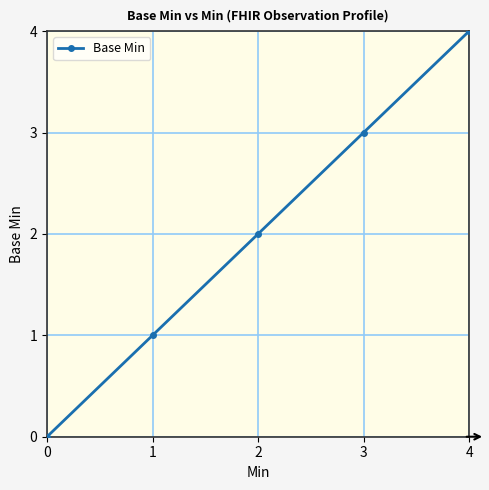

Does the chart have visible grid lines?

Yes